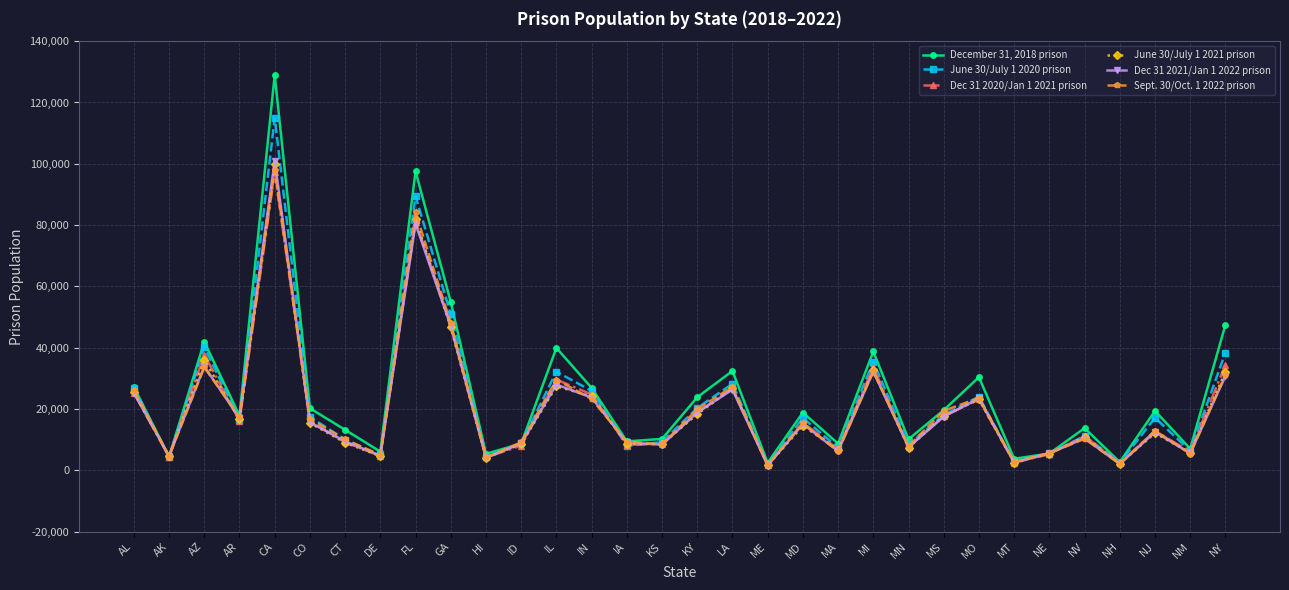

True or false: June 30/July 1 2020 prison has a value of 51833 at FL.

False